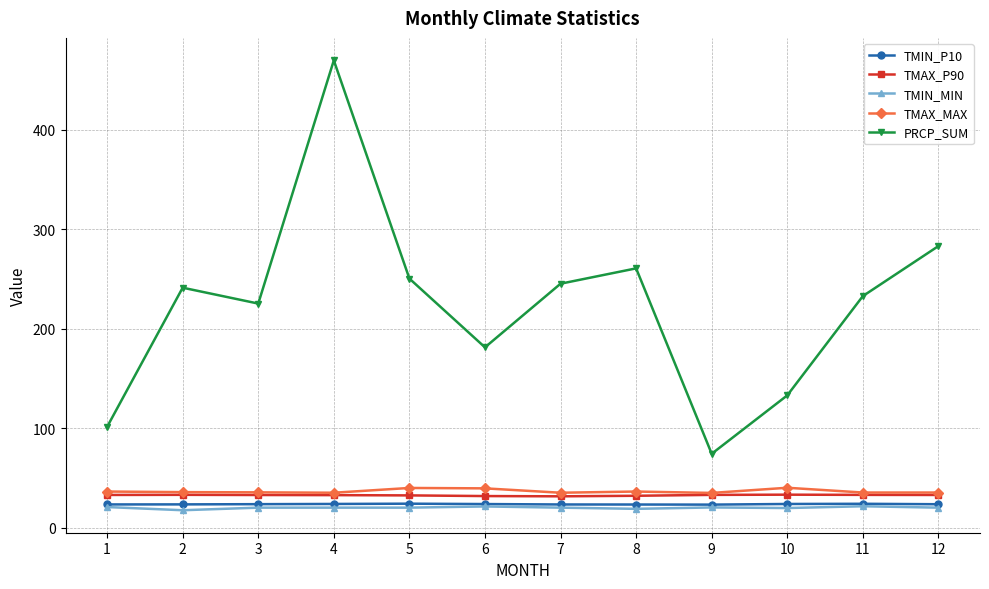

True or false: TMIN_MIN has more than 1 interior local peaks.

True